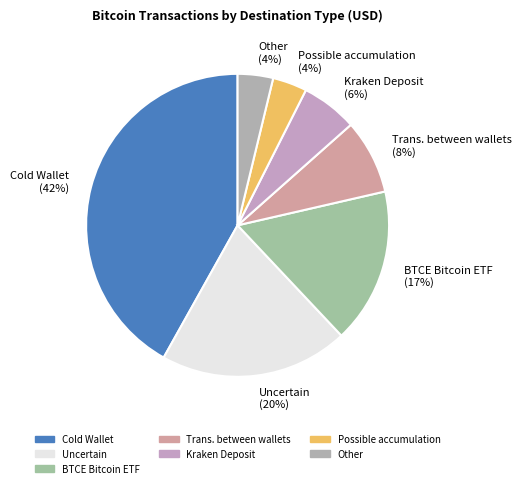

The Cold Wallet slice represents 28% of the pie. True or false?

False